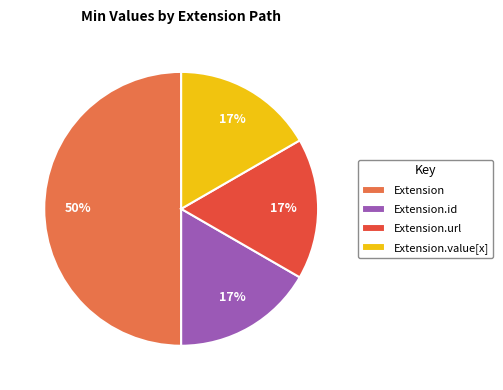

To the nearest percent, what is the difference between the largest and smallest slice percentages?

33%